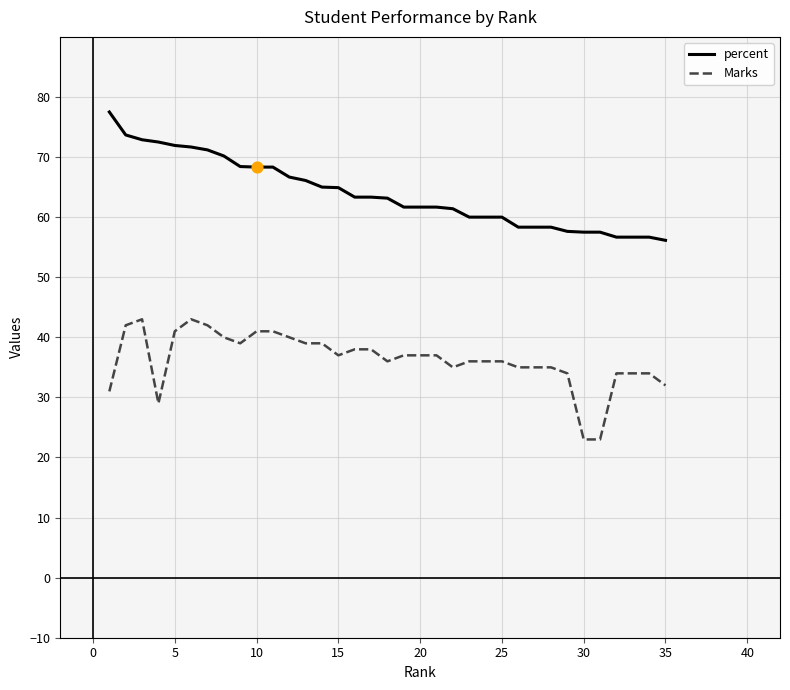

Which series contains the lowest Y value?

Marks